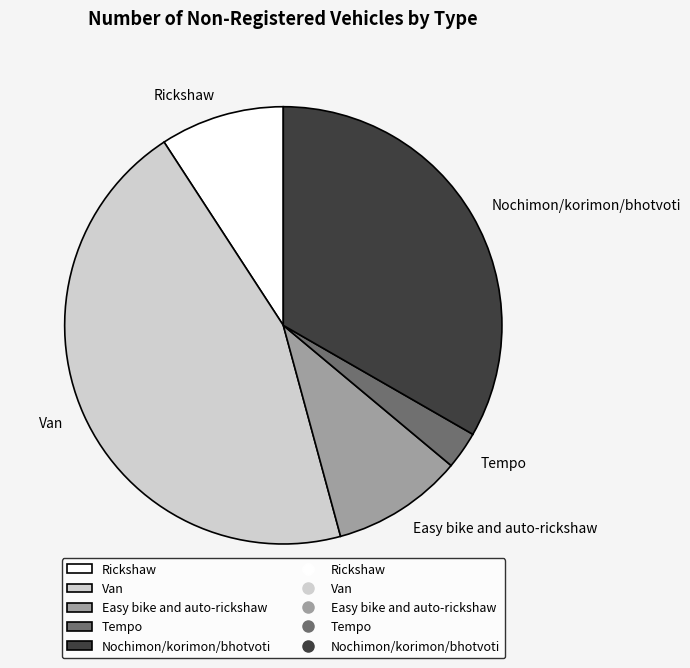

Is there a majority slice in this chart?

No